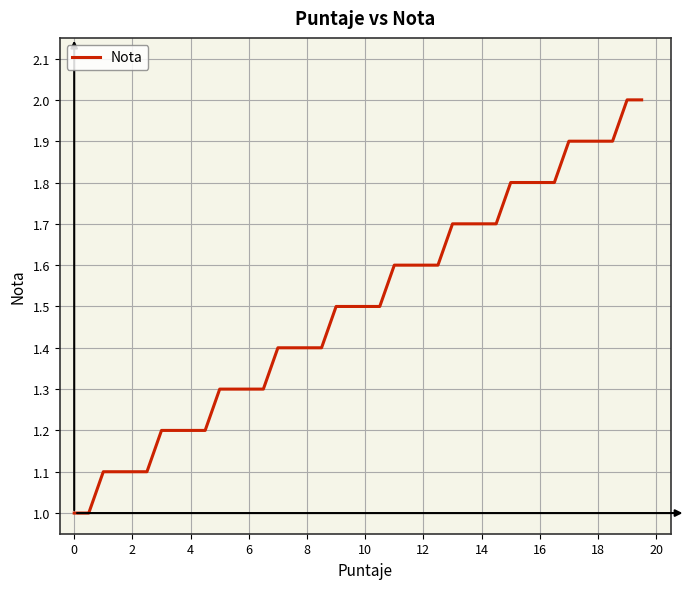

What is the smallest value displayed?

1.0